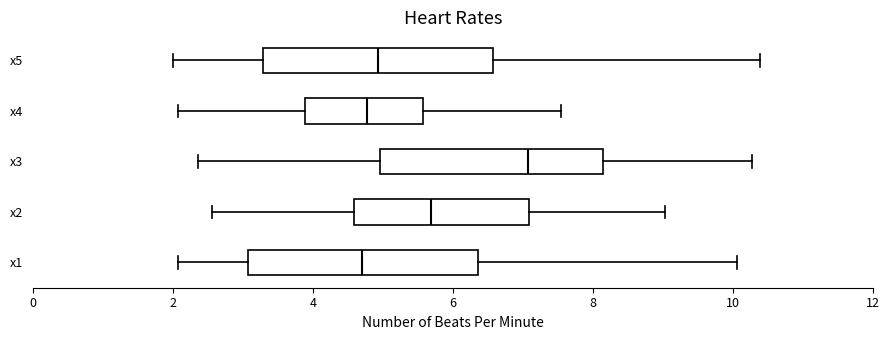

Reading bottom to top, read every box against the x-axis: the position of its median line, the range the box covers, and the ends of its whiskers. The values are not printed on the chart, so give them approximately, as read against the axis.

x1: median 4.8, box 3.0 to 6.4, whiskers 2.0 to 10.0
x2: median 5.6, box 4.6 to 7.0, whiskers 2.6 to 9.0
x3: median 7.0, box 5.0 to 8.2, whiskers 2.4 to 10.2
x4: median 4.8, box 3.8 to 5.6, whiskers 2.0 to 7.6
x5: median 5.0, box 3.2 to 6.6, whiskers 2.0 to 10.4